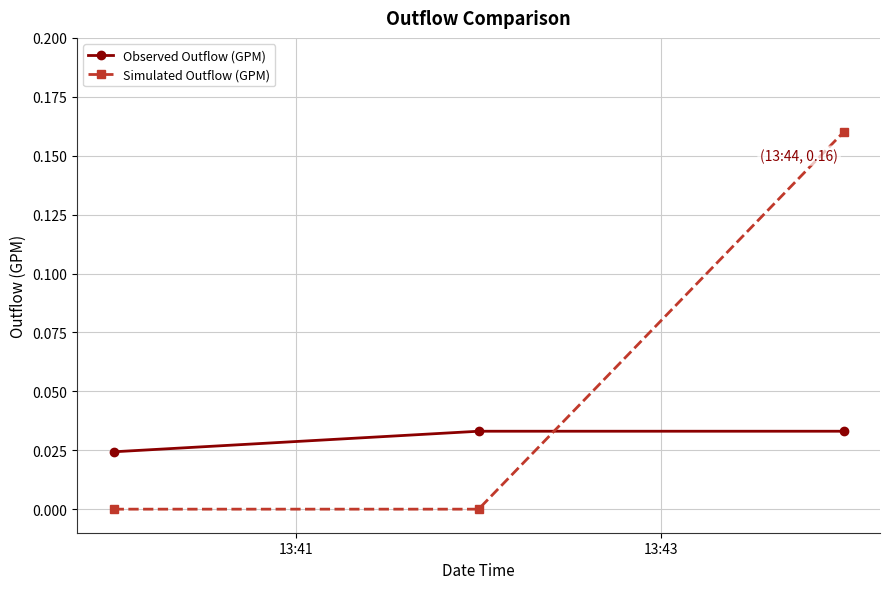

Which series has the largest total across all categories?

Simulated Outflow (GPM)